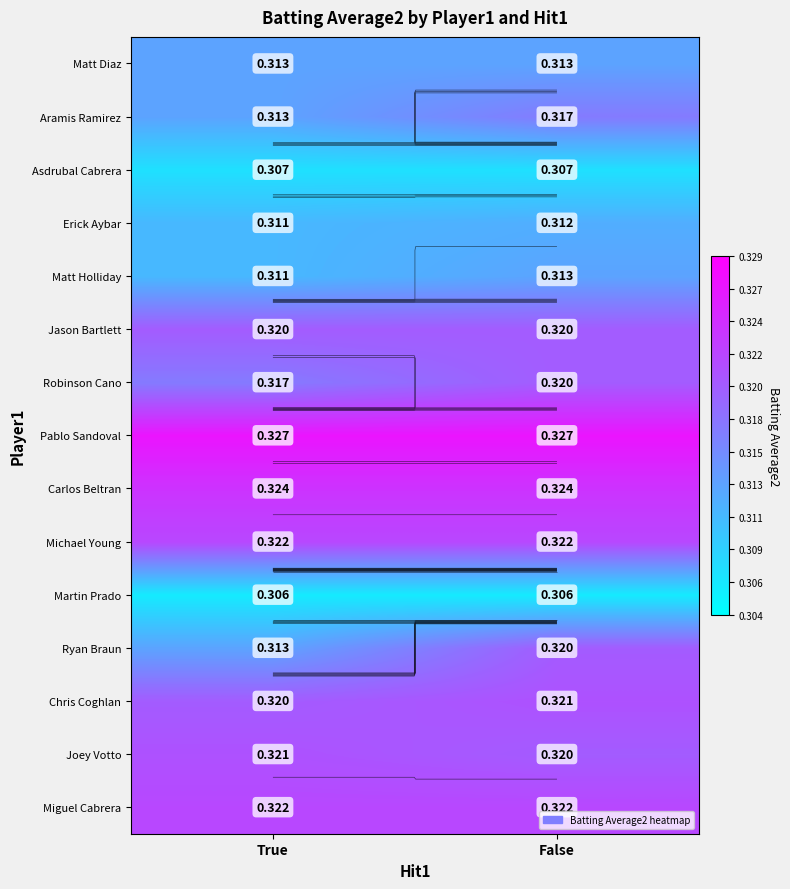

What is the total value across all series at True?

4.7